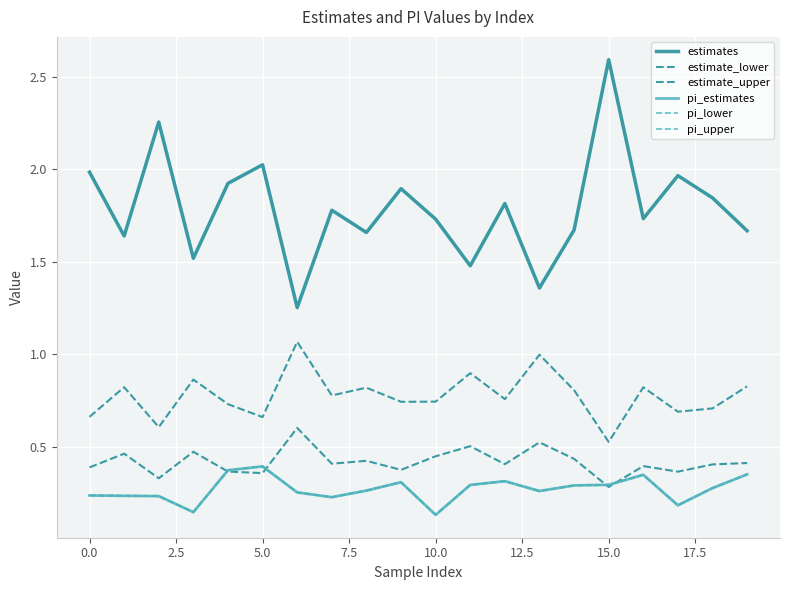

Does the chart display data point markers on the line(s)?

No